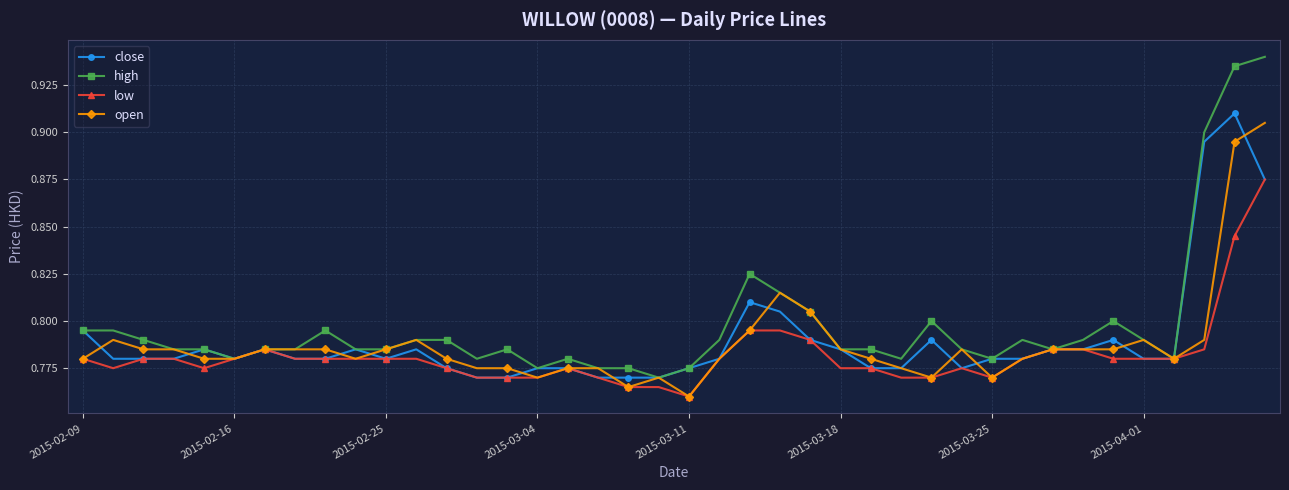

How many high values are between 0 and 1?

40